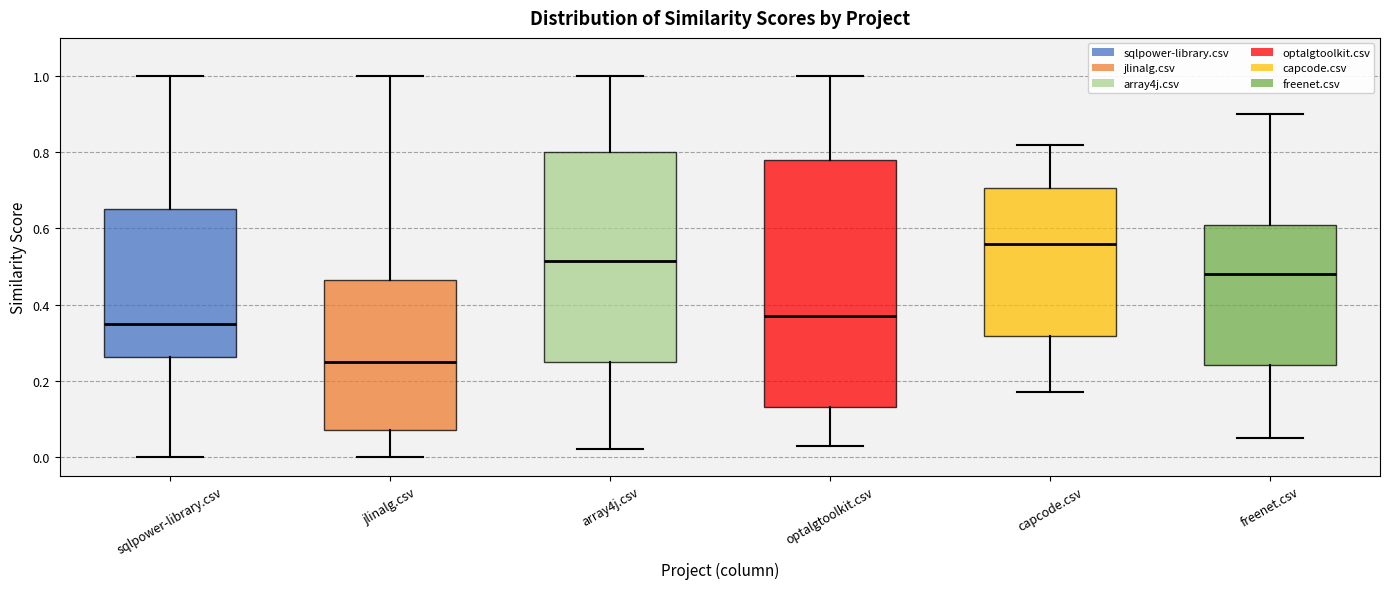

Reading left to right, read every box against the y-axis: the position of its median line, the range the box covers, and the ends of its whiskers. The values are not printed on the chart, so give them approximately, as read against the axis.

sqlpower-library.csv: median 0.36, box 0.26 to 0.66, whiskers 0.00 to 1.00
jlinalg.csv: median 0.26, box 0.08 to 0.46, whiskers 0.00 to 1.00
array4j.csv: median 0.52, box 0.26 to 0.80, whiskers 0.02 to 1.00
optalgtoolkit.csv: median 0.38, box 0.14 to 0.78, whiskers 0.04 to 1.00
capcode.csv: median 0.56, box 0.32 to 0.70, whiskers 0.18 to 0.82
freenet.csv: median 0.48, box 0.24 to 0.62, whiskers 0.06 to 0.90